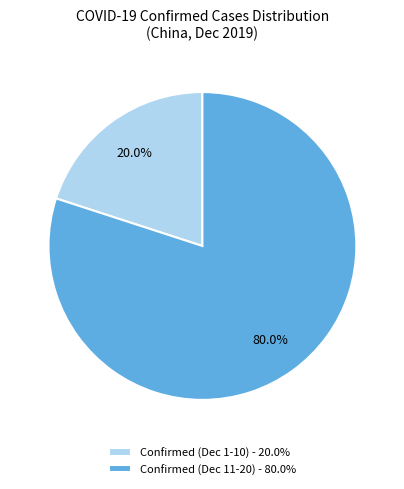

Combined, what portion of the pie is Confirmed (Dec 11-20) - 80.0% and Confirmed (Dec 1-10) - 20.0%?

100.0%